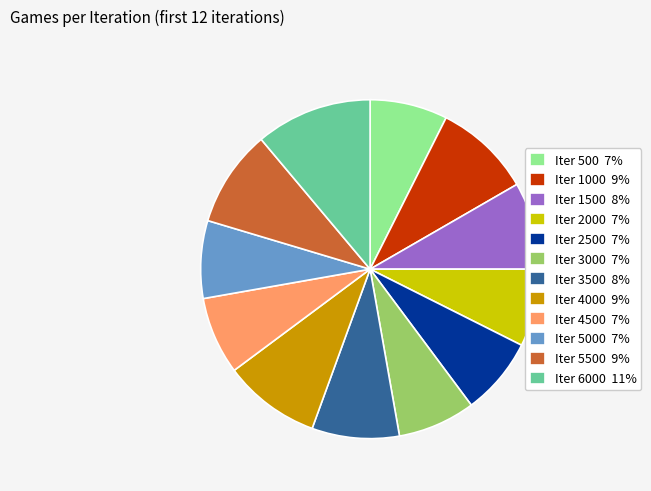

What is the ratio of the value at Iter 5500 9% to the value at Iter 6000 11%?

0.8